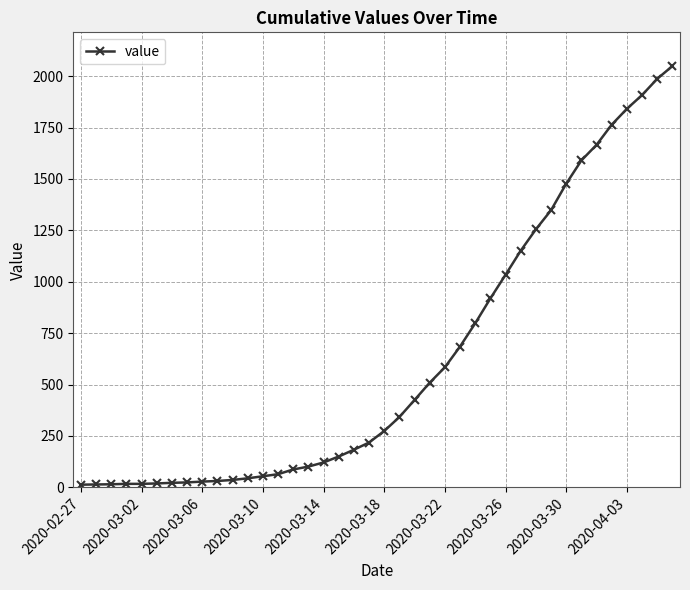

What is the difference between the maximum and second lowest values?

2035